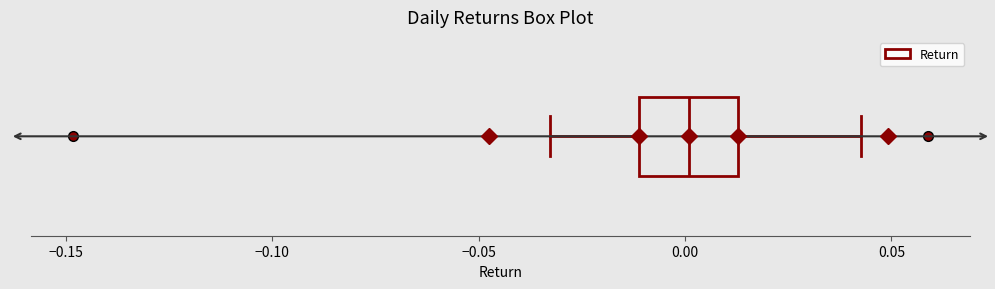

Where does the left whisker of the box end on the x-axis? The values are not printed on the chart, so give them approximately, as read against the axis.

-0.035